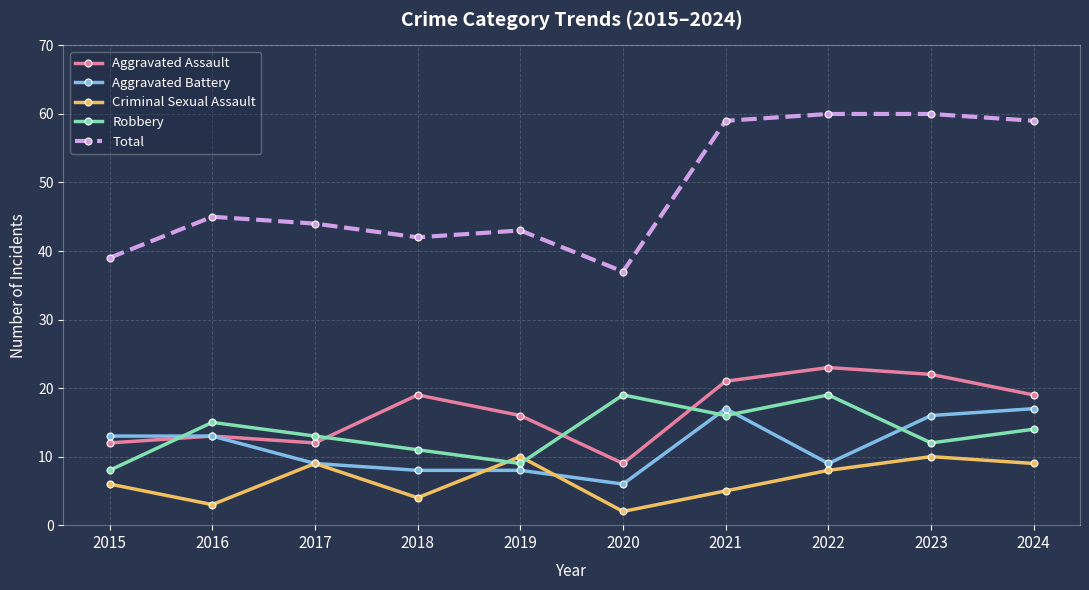

How many values in the Criminal Sexual Assault series are below 8?

5